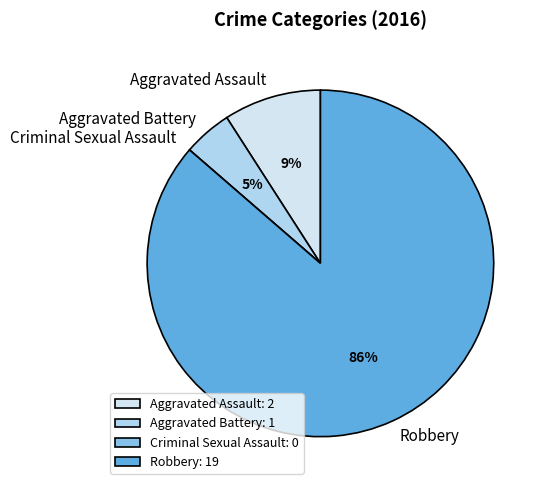

The Aggravated Assault slice represents 21% of the pie. True or false?

False